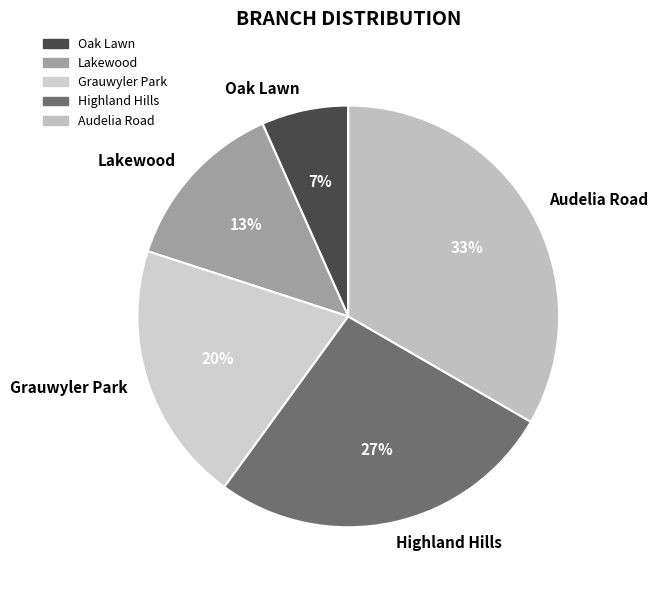

What percentage is the Grauwyler Park slice, to the nearest percent?

20%